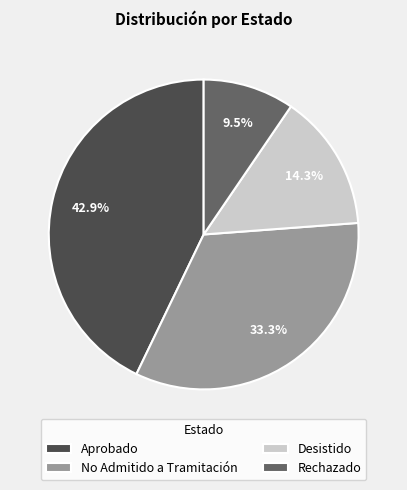

True or false: Aprobado accounts for 43% of the total.

True